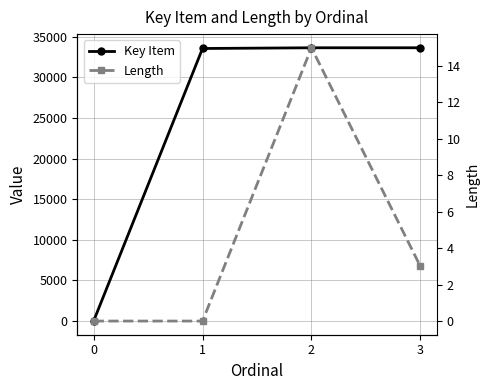

What is the value of the Key Item point at the 2nd from the left?

33562